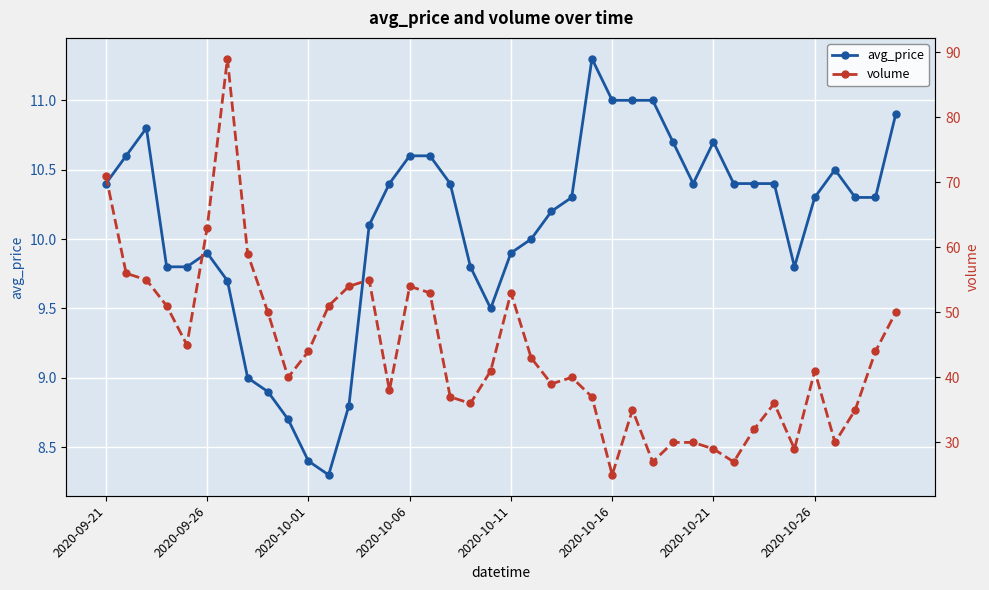

List the series in order of their overall mean, highest first.

volume, avg_price